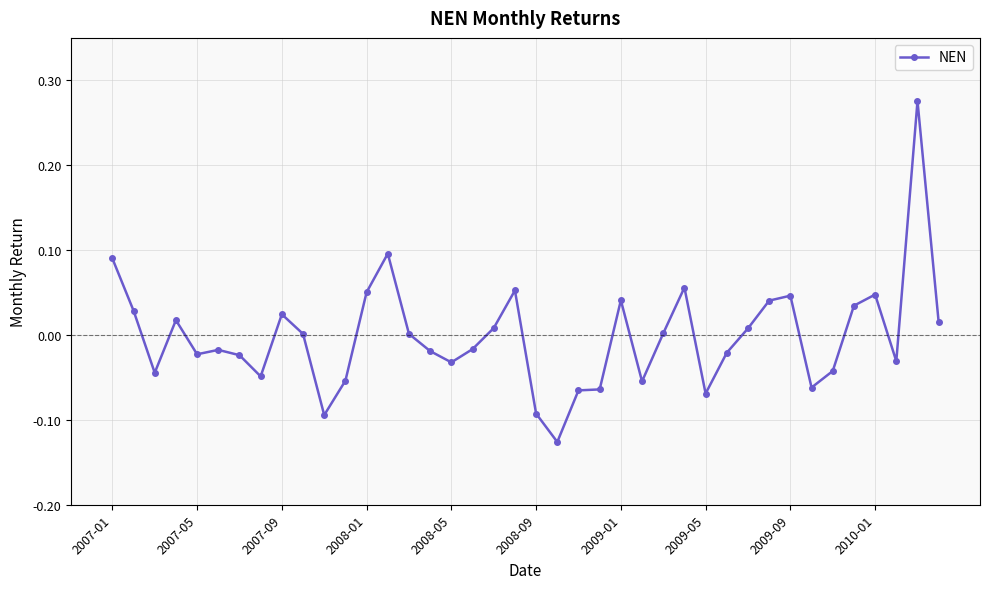

How many lines are shown in the chart?

1